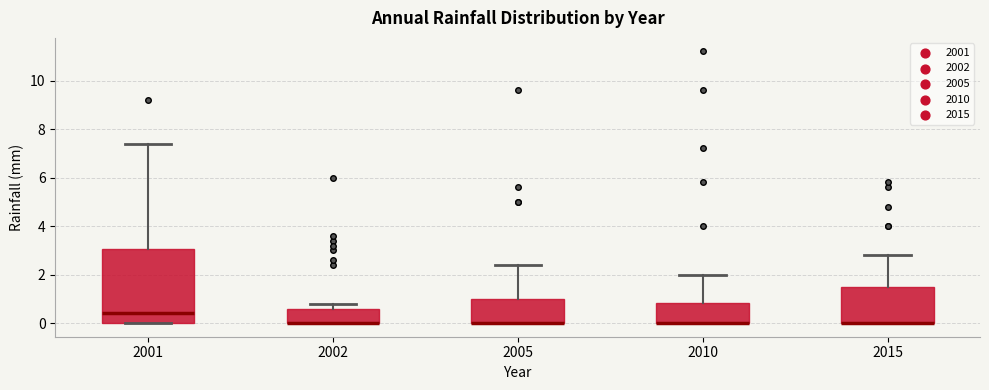

Reading left to right, read every box against the y-axis: the position of its median line, the range the box covers, and the ends of its whiskers. The values are not printed on the chart, so give them approximately, as read against the axis.

2001: median 0.4, box 0.0 to 3.0, whiskers 0.0 to 7.4
2002: median 0.0 (drawn on the box's lower edge), box 0.0 to 0.6, whiskers 0.0 to 0.8
2005: median 0.0 (drawn on the box's lower edge), box 0.0 to 1.0, whiskers 0.0 to 2.4
2010: median 0.0 (drawn on the box's lower edge), box 0.0 to 0.8, whiskers 0.0 to 2.0
2015: median 0.0 (drawn on the box's lower edge), box 0.0 to 1.6, whiskers 0.0 to 2.8